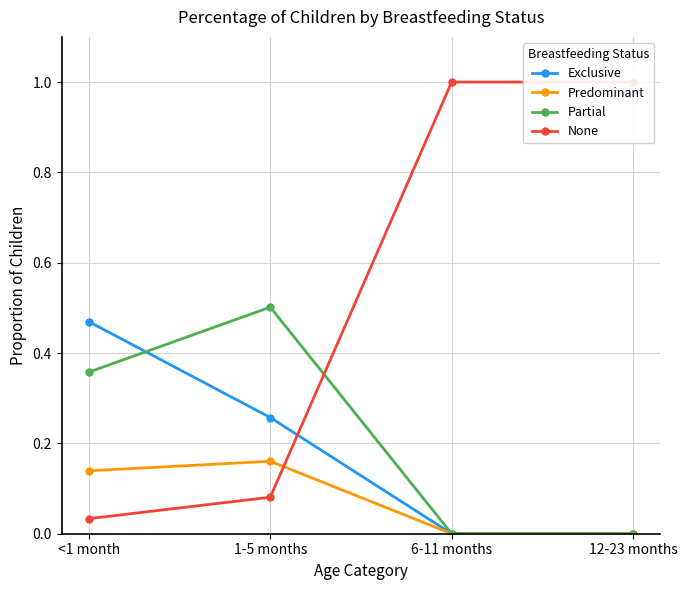

Which series has the largest range (max minus min)?

None